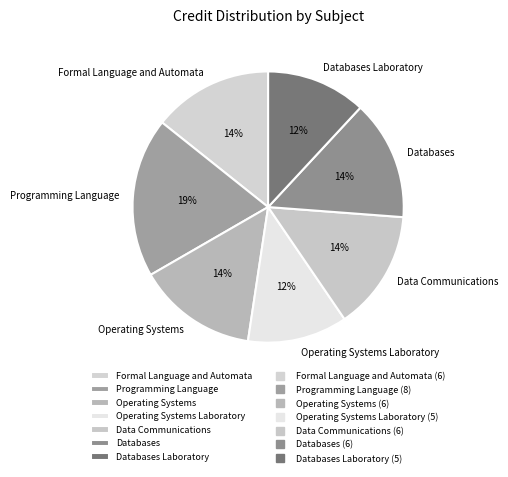

The Formal Language and Automata slice represents 1% of the pie. True or false?

False